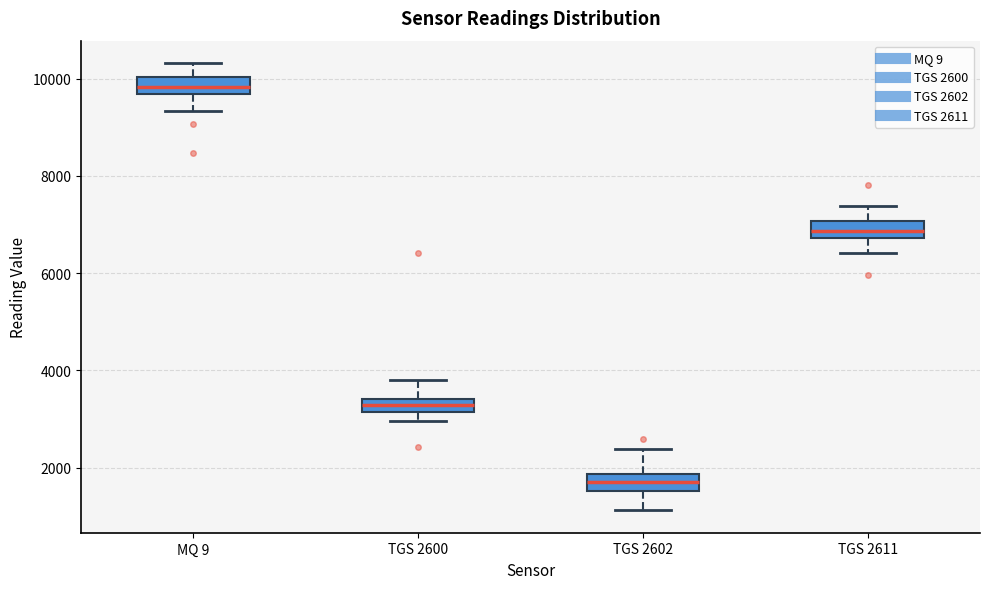

Which box has the highest median line?

MQ 9